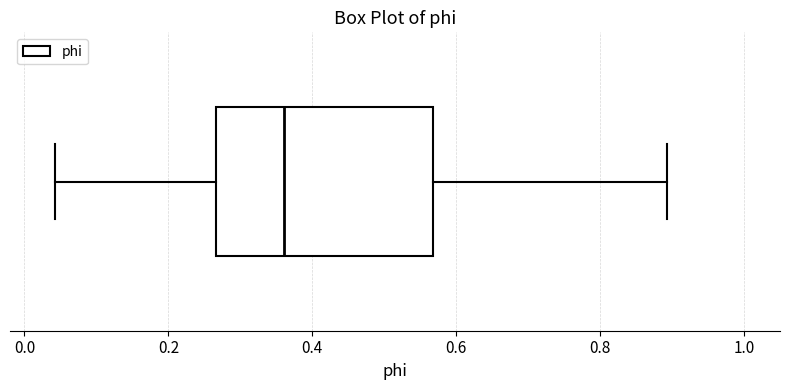

Where is the right edge of the box on the x-axis? The values are not printed on the chart, so give them approximately, as read against the axis.

0.56